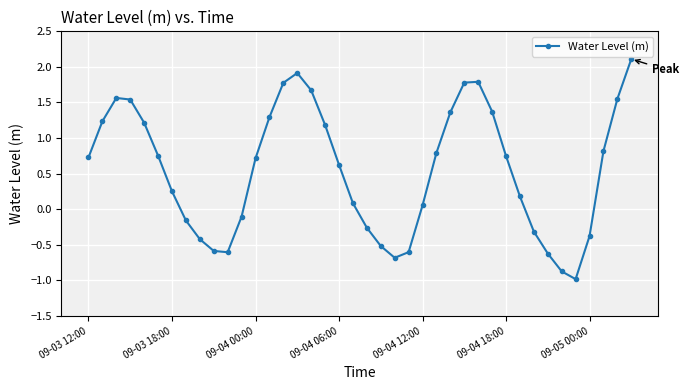

How many interior local peaks (higher than both neighbors) does the data have?

3